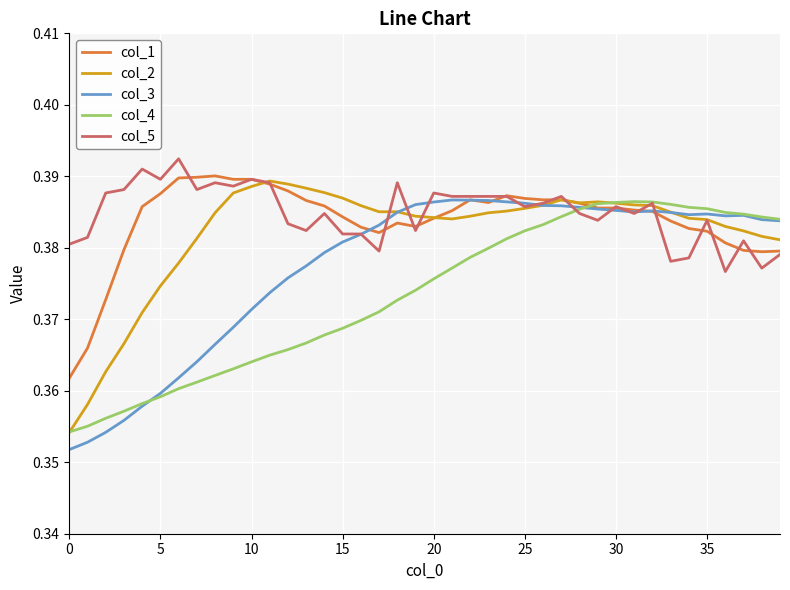

Where is the first local minimum for col_2?

21